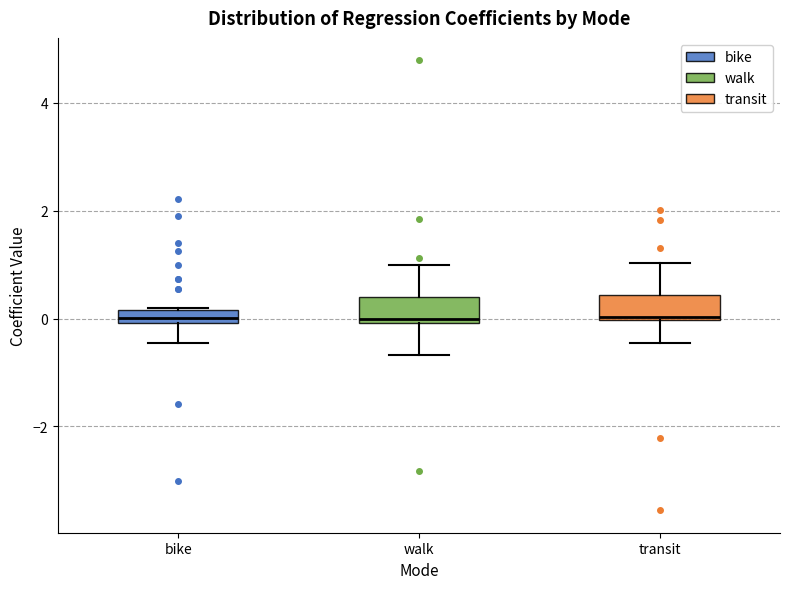

Where does the lower whisker of the box for bike end on the y-axis? The values are not printed on the chart, so give them approximately, as read against the axis.

-0.4